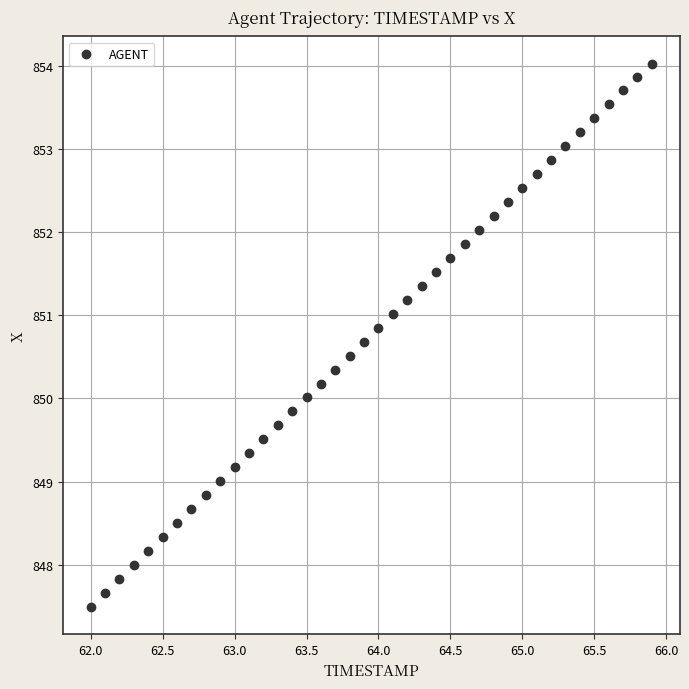

What is the range of Y values (max minus min)?

6.5